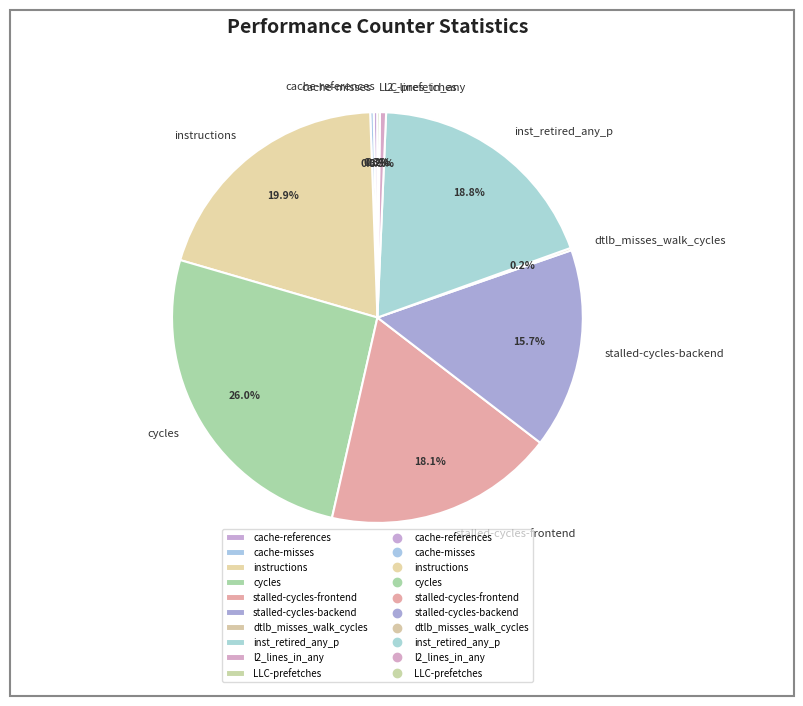

Combined, what portion of the pie is inst_retired_any_p and cycles?

44.8%